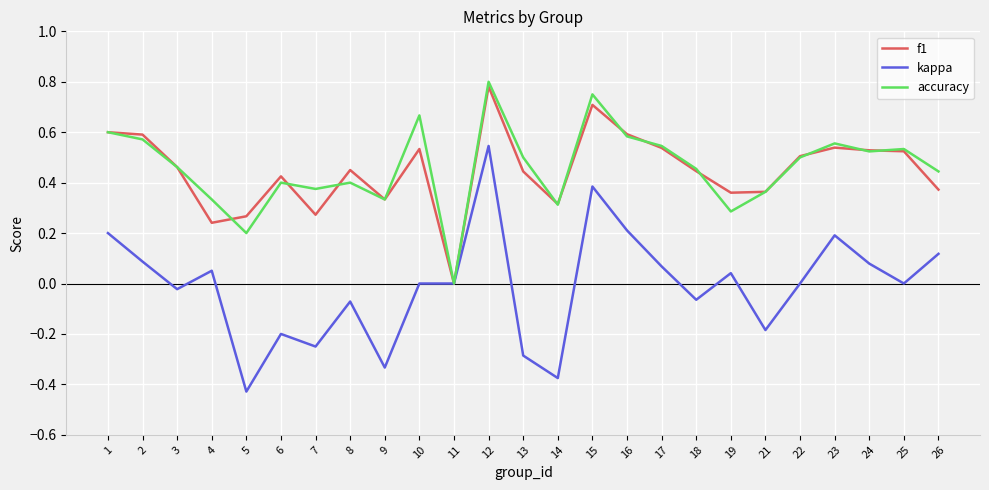

Which label corresponds to the largest value in the chart?

12